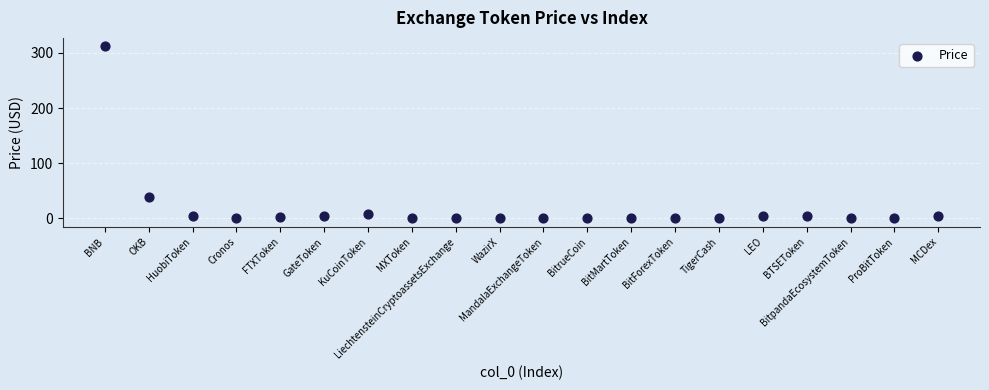

What Y value in the scatter plot is closest to 155?

39.3